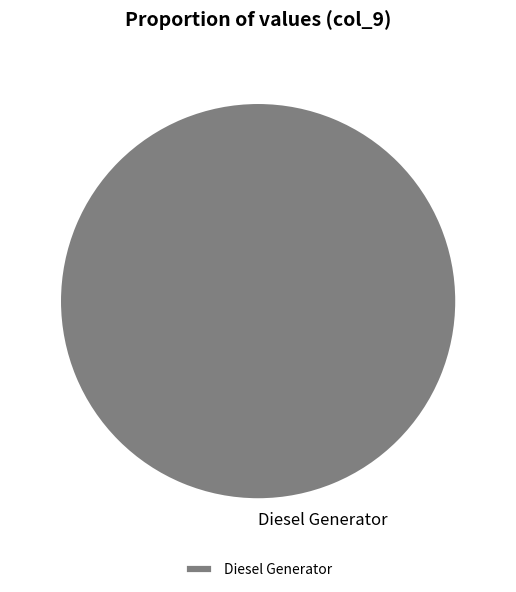

Which slice represents more than half of the pie?

Diesel Generator